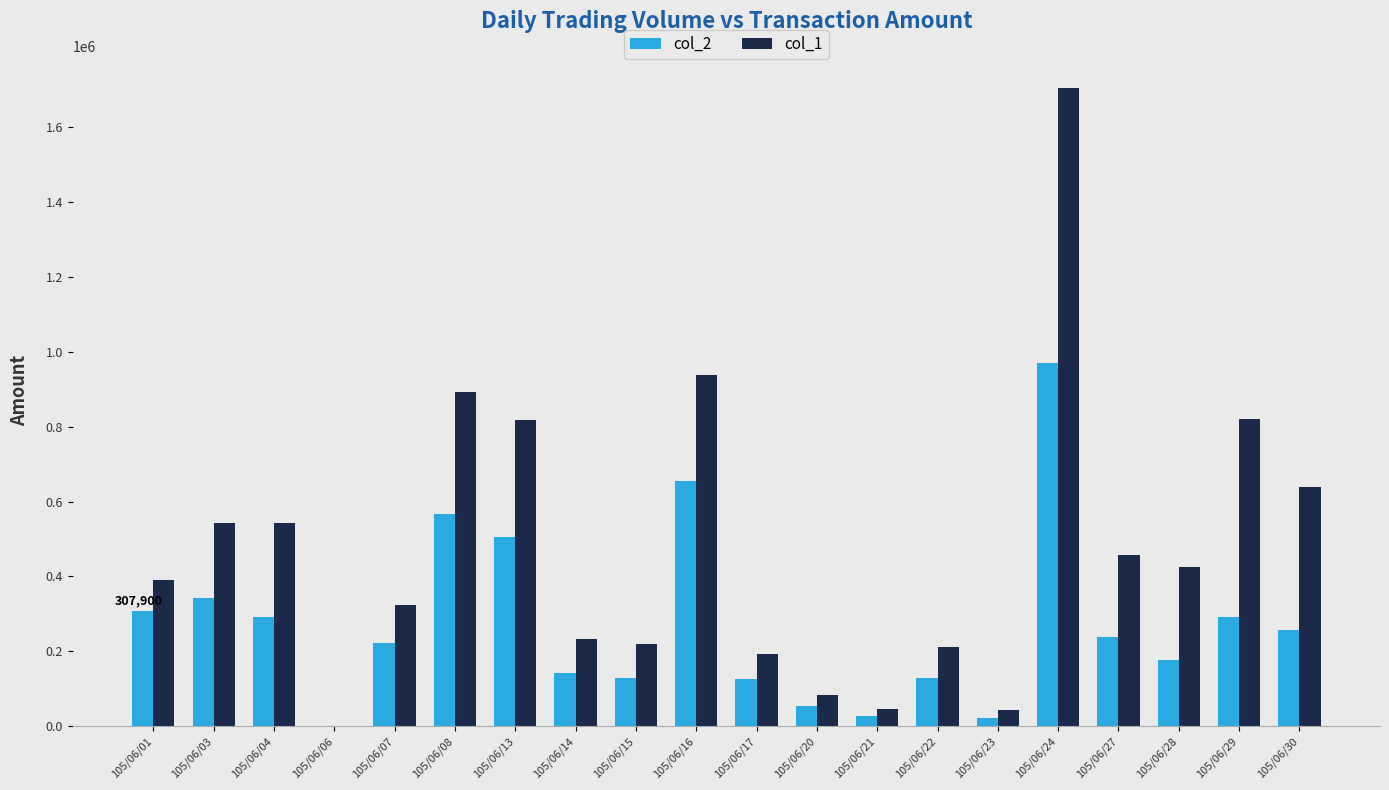

How many categories are shown in the chart?

20